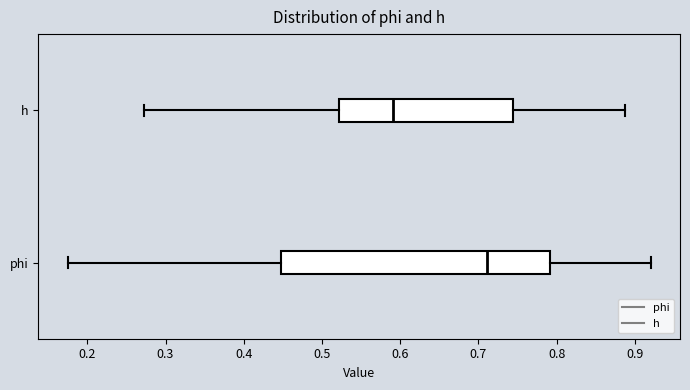

Reading bottom to top, read every box against the x-axis: the position of its median line, the range the box covers, and the ends of its whiskers. The values are not printed on the chart, so give them approximately, as read against the axis.

phi: median 0.71, box 0.45 to 0.79, whiskers 0.17 to 0.92
h: median 0.59, box 0.52 to 0.74, whiskers 0.27 to 0.89